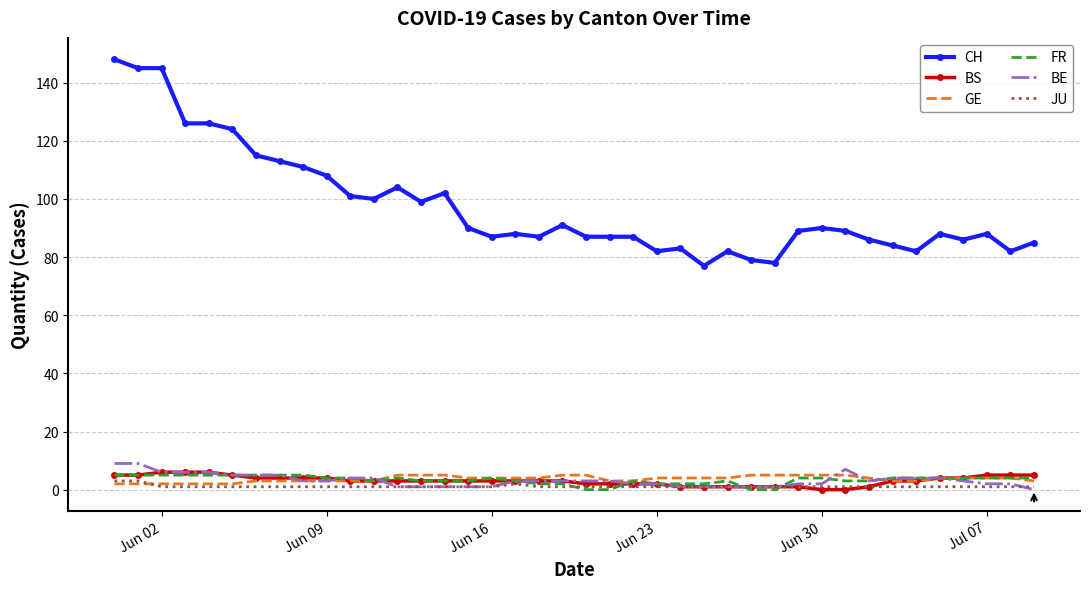

True or false: JU and CH intersect in this chart.

False